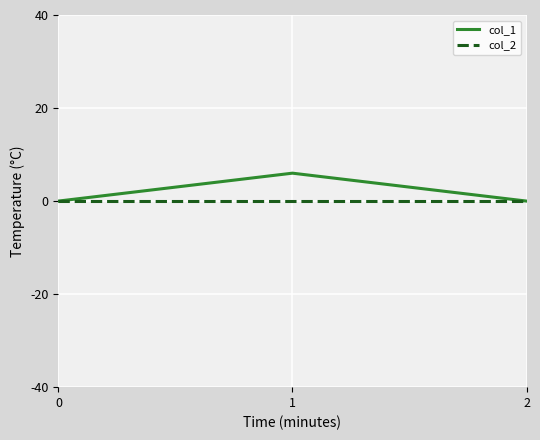

Which series has the largest range (max minus min)?

col_1